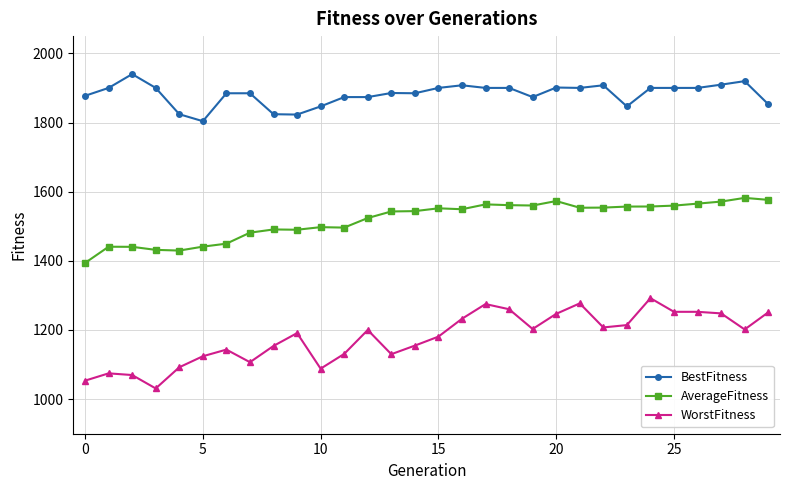

At how many categories does at least one series exceed 1659?

30